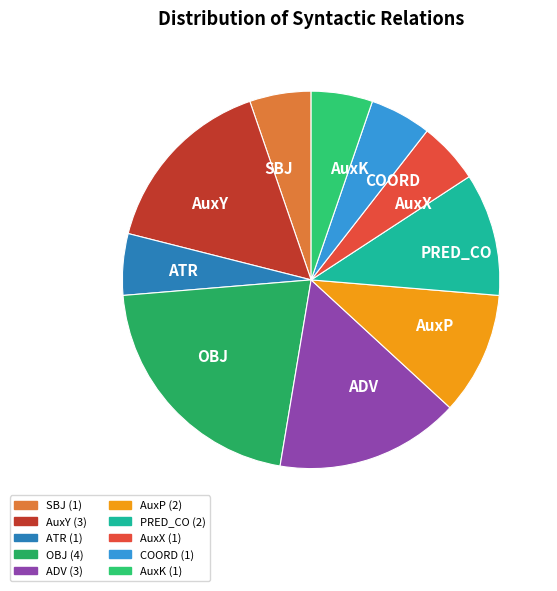

True or false: COORD accounts for 5% of the total.

True